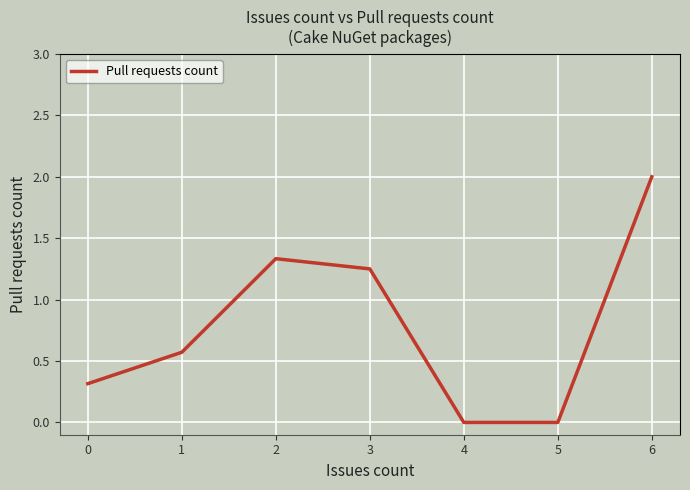

What is the change in value from 4 to 6?

+2.0